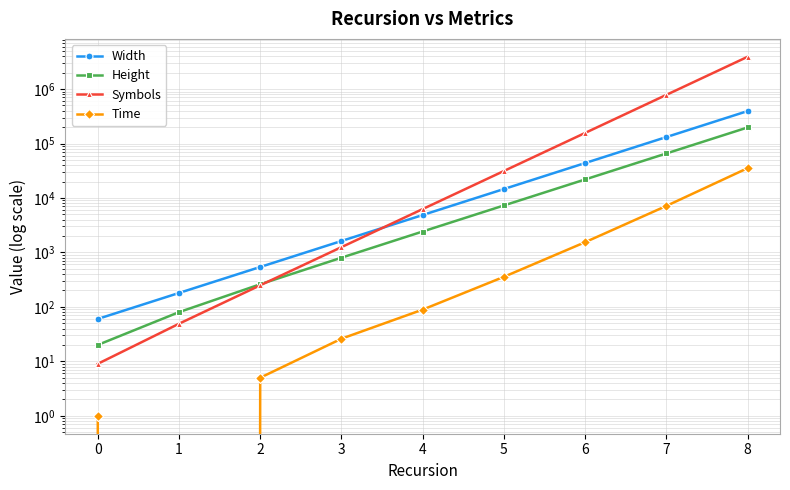

Reading left to right, what are all the values shown in this chart?

Width: 0=60	1=180	2=540	3=1620	4=4860	5=14580	6=43740	7=131220	8=393660
Height: 0=20	1=80	2=260	3=800	4=2420	5=7280	6=21860	7=65600	8=196820
Symbols: 0=9	1=49	2=249	3=1249	4=6249	5=31249	6=156249	7=781249	8=3906249
Time: 0=1	1=0	2=5	3=26	4=89	5=356	6=1539	7=7134	8=35202